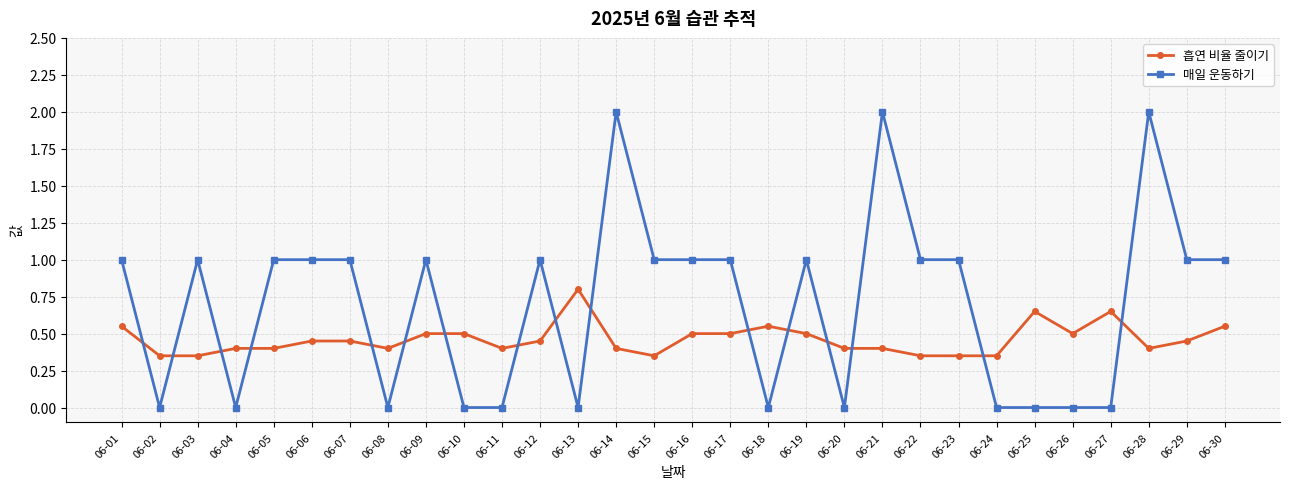

What are all the series names shown in the legend?

흡연 비율 줄이기, 매일 운동하기